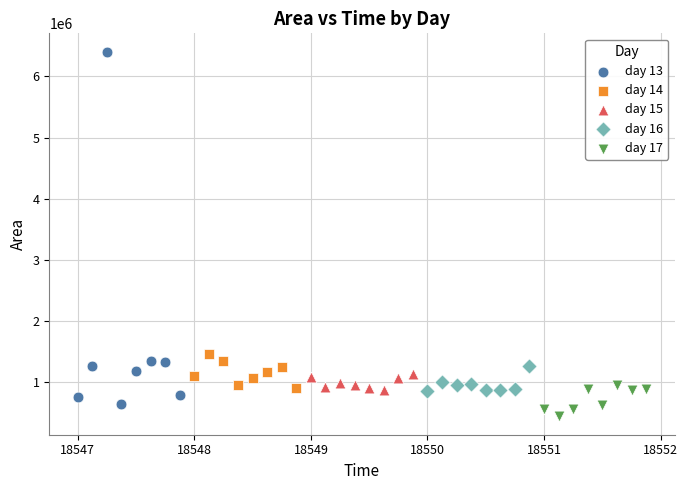

Which series has the largest Y range (max minus min)?

day 13